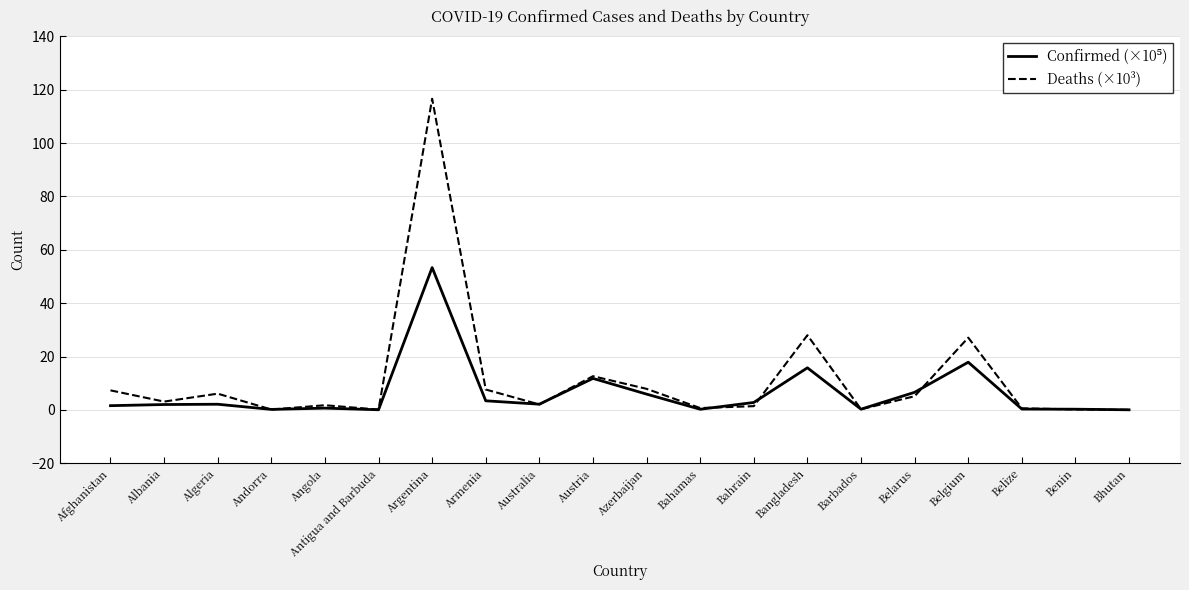

How many series are shown in this chart?

2